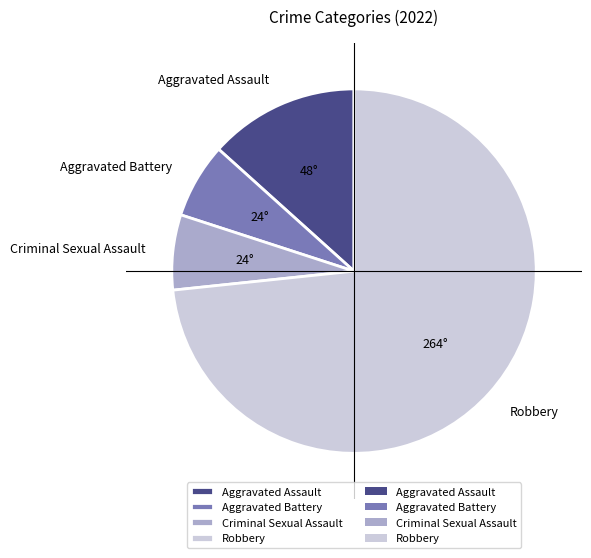

Which slice is the largest?

Robbery